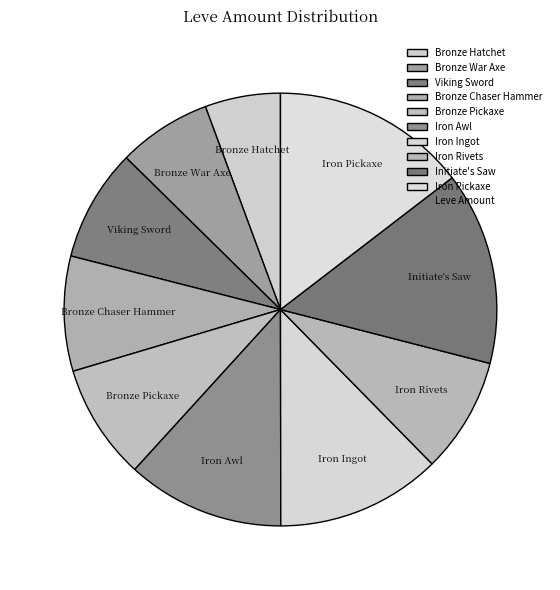

Does Bronze Chaser Hammer account for over 50% of the chart?

No